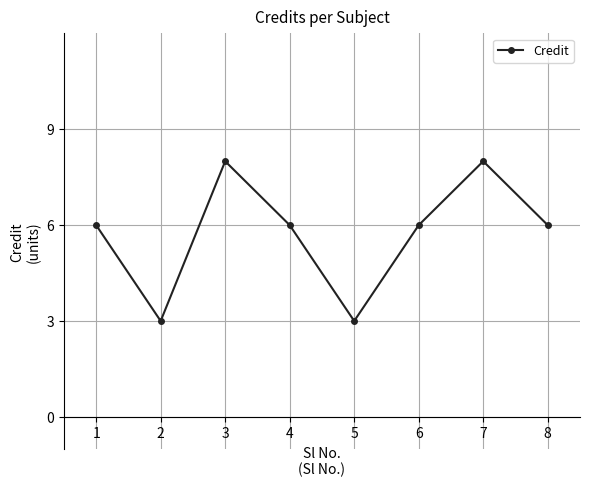

Which has a higher value, 1 or 7?

7